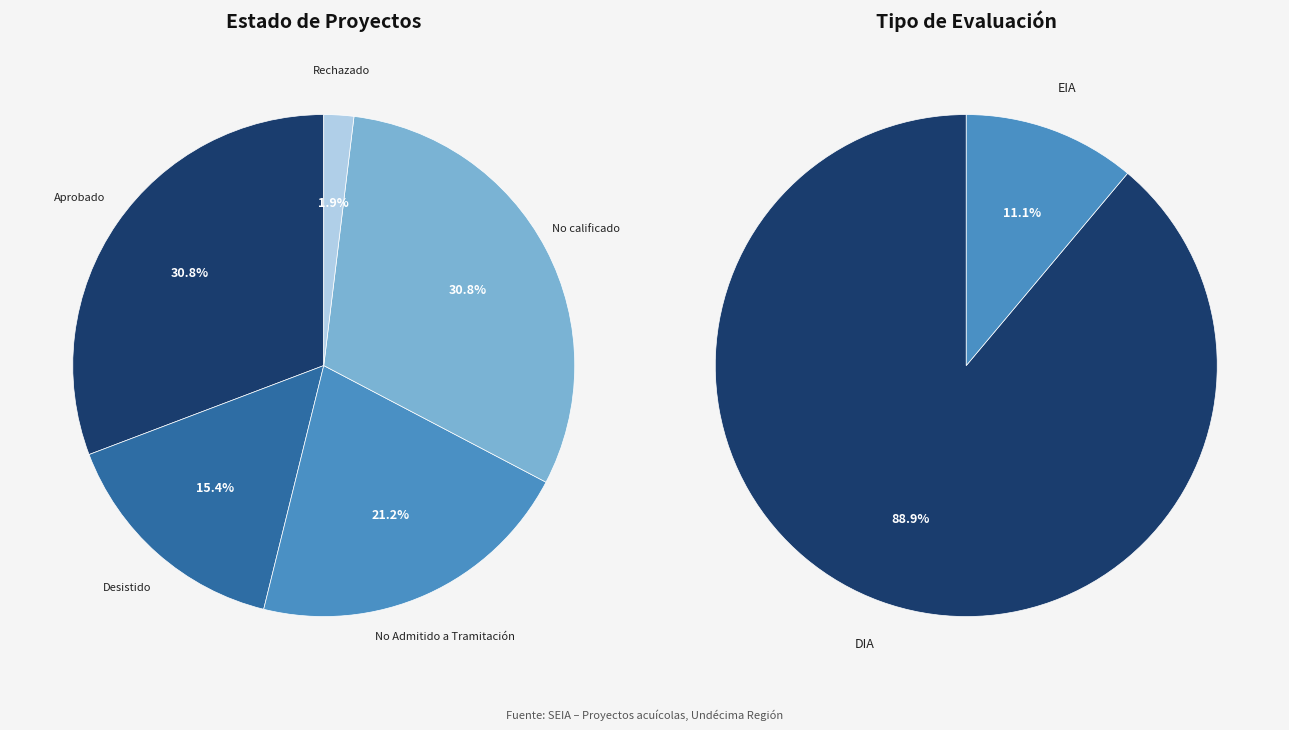

Does any single category account for the majority?

No